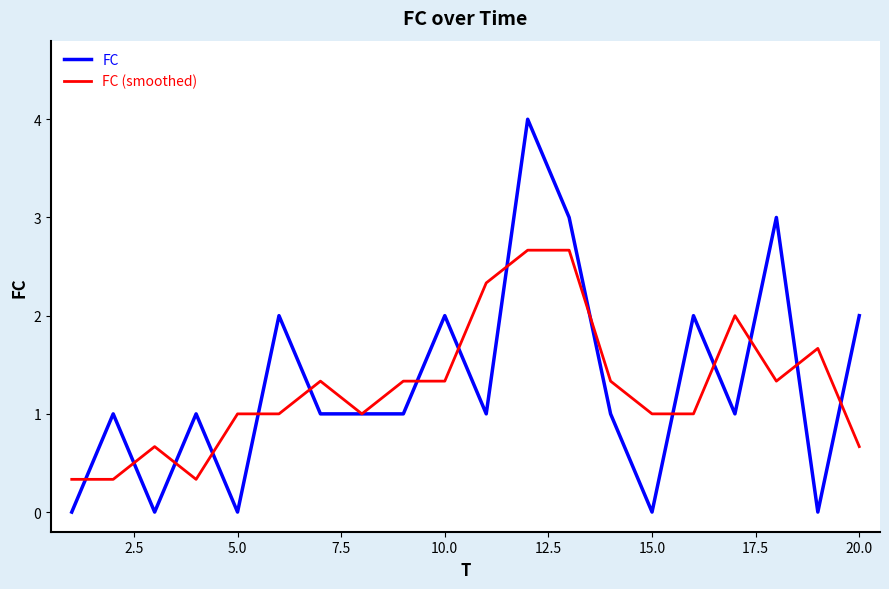

Which series has the largest range (max minus min)?

FC